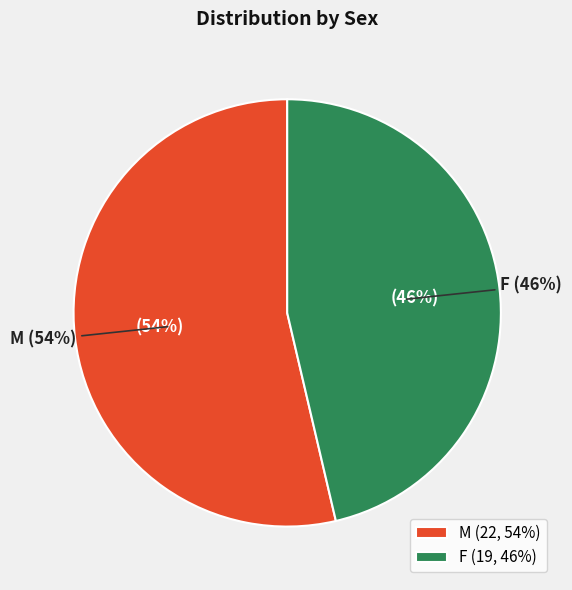

To the nearest percent, what is the difference between the largest and smallest slice percentages?

7%